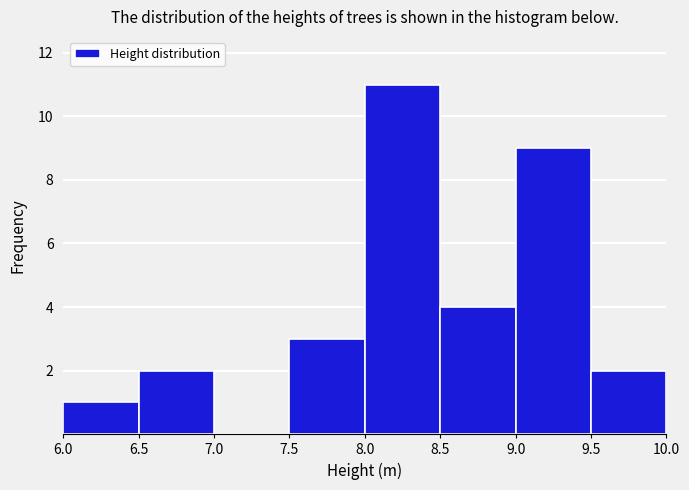

Reading left to right, list every bar in this chart as the range it spans on the x-axis followed by its height. The values are not printed on the chart, so give them approximately, as read against the axis.

6.0 to 6.5: 1
6.5 to 7.0: 2
7.0 to 7.5: 0
7.5 to 8.0: 3
8.0 to 8.5: 11
8.5 to 9.0: 4
9.0 to 9.5: 9
9.5 to 10.0: 2